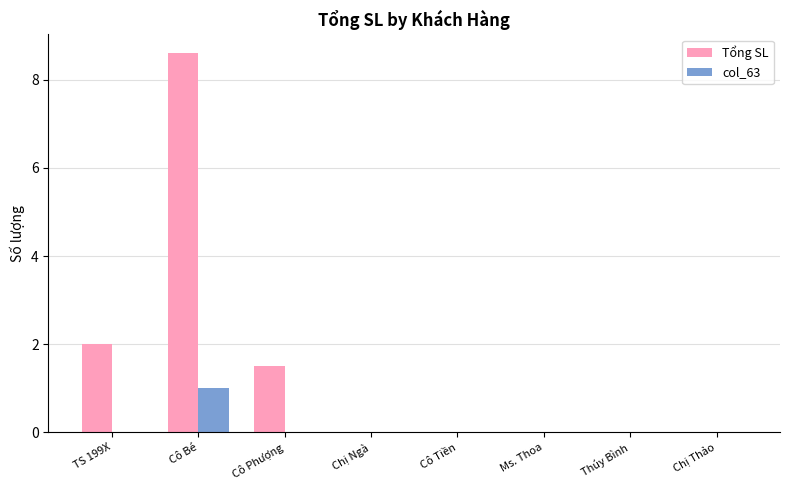

Is it true that col_63 equals 0.0 at Thúy Bình?

True